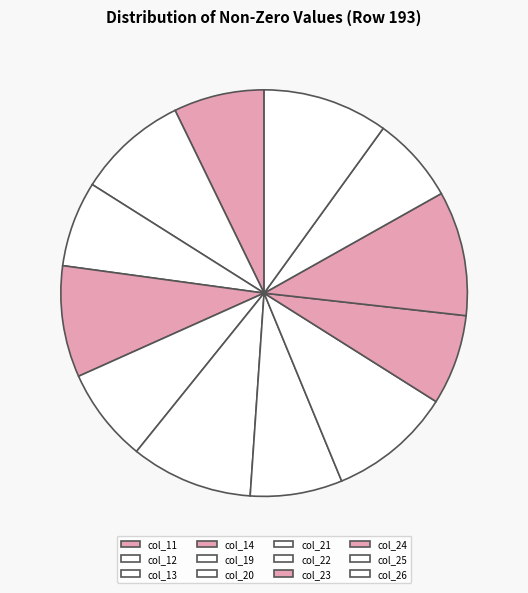

True or false: col_11 accounts for 7% of the total.

True